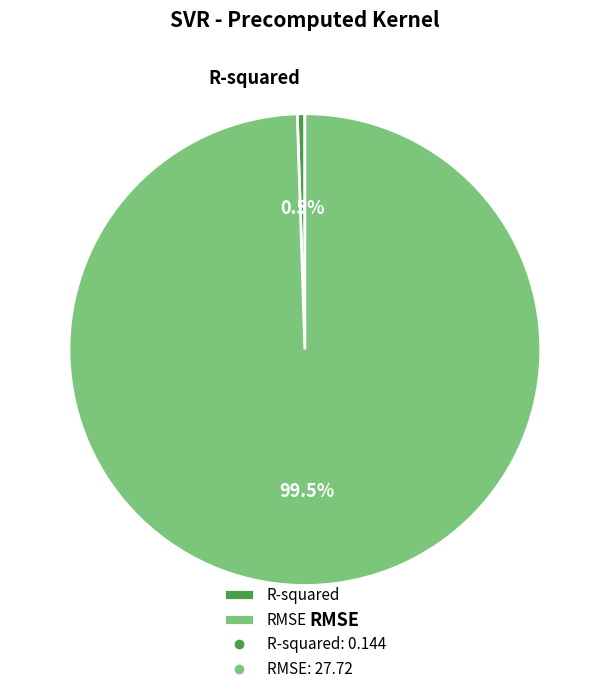

What percentage do RMSE and R-squared together represent?

100.0%